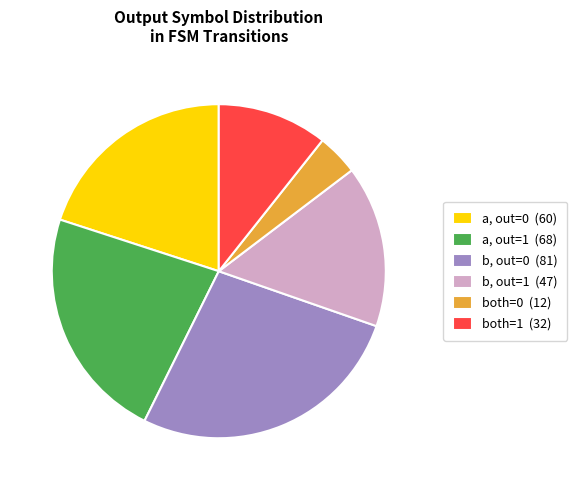

Which slice is the smallest?

both=0 (12)